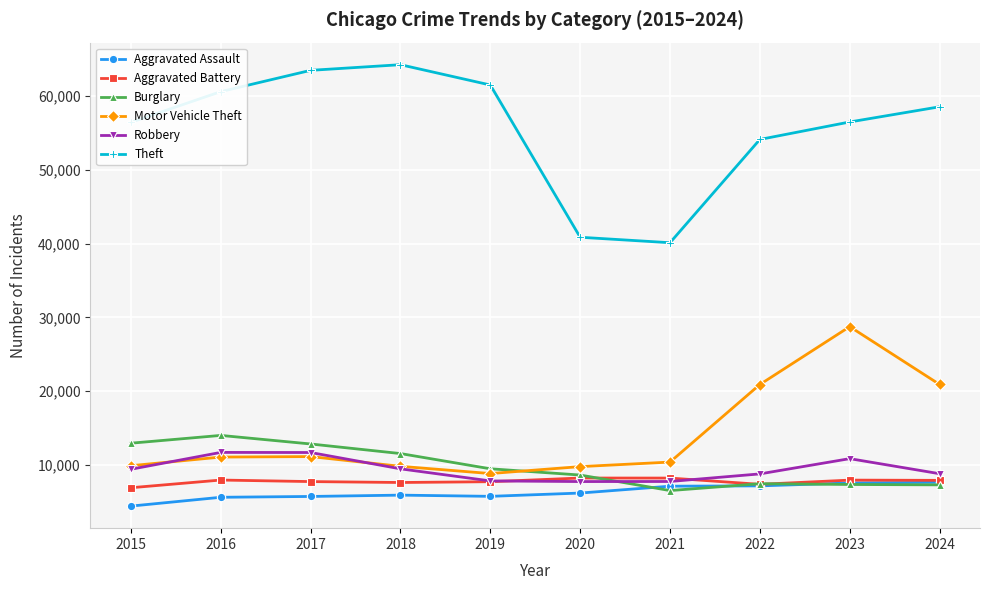

What is the difference between the Aggravated Battery values at 2024 and 2018?

291